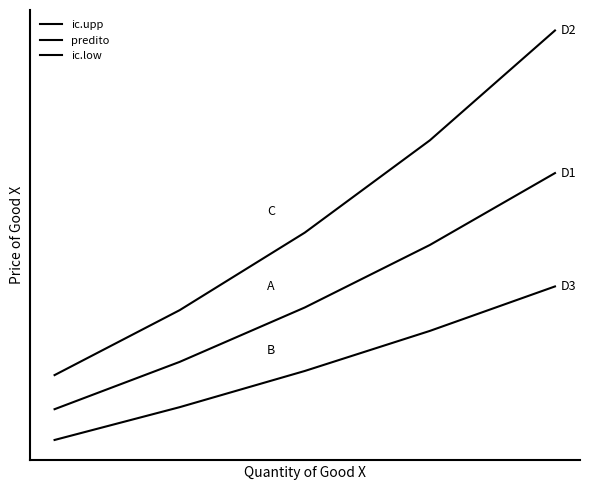

At how many categories does at least one series exceed 646?

4